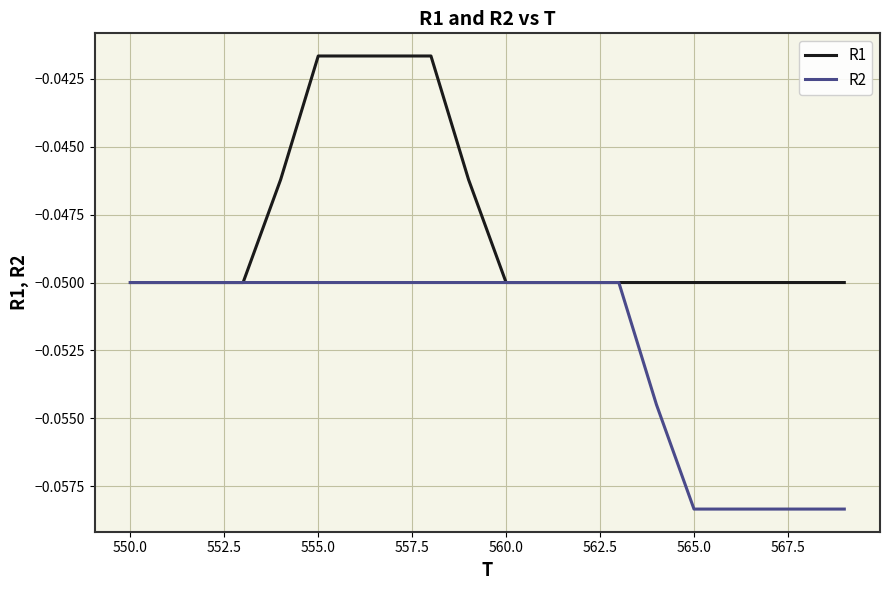

Which series has the largest total across all categories?

R1